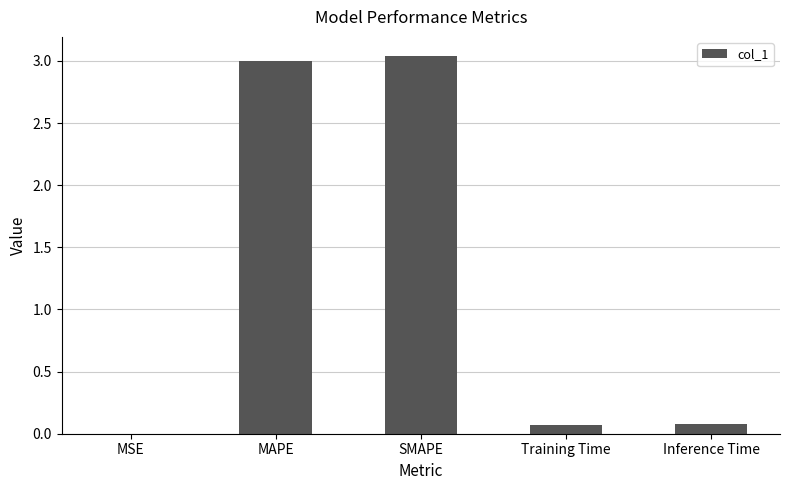

Which has a higher value, Inference Time or SMAPE?

SMAPE